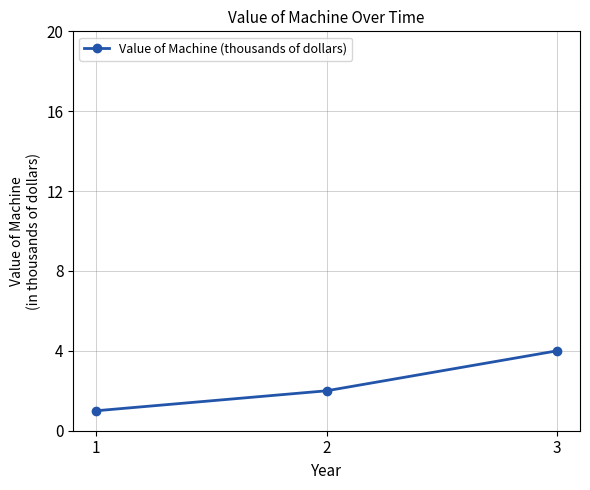

How many lines are shown in the chart?

1